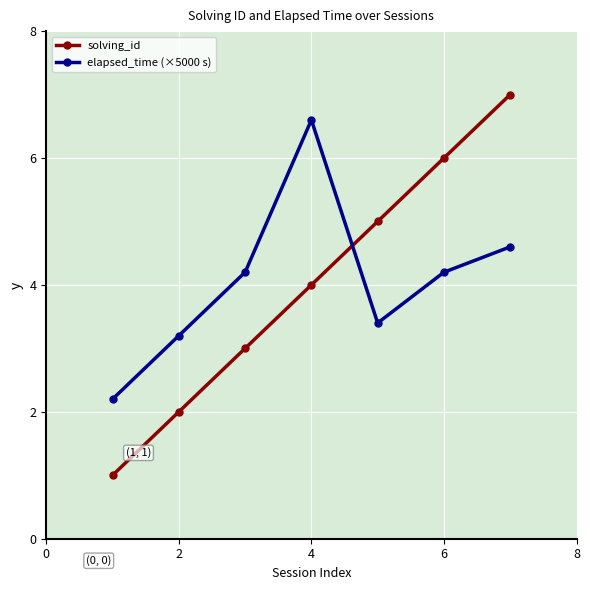

In elapsed_time (×5000 s), how many points are lower than both neighbors (excluding endpoints)?

1